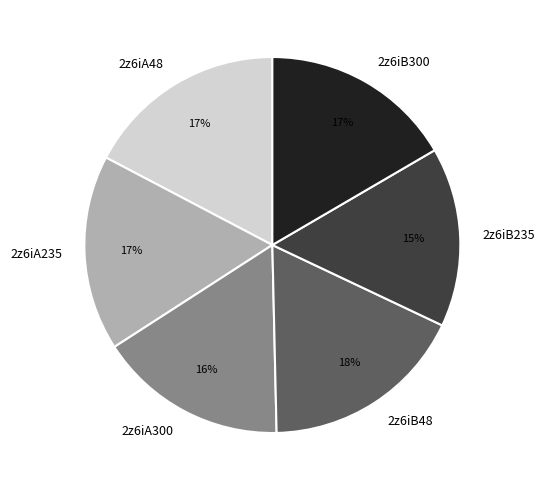

Approximately how many times larger is the value at 2z6iA235 compared to 2z6iB300?

1.0